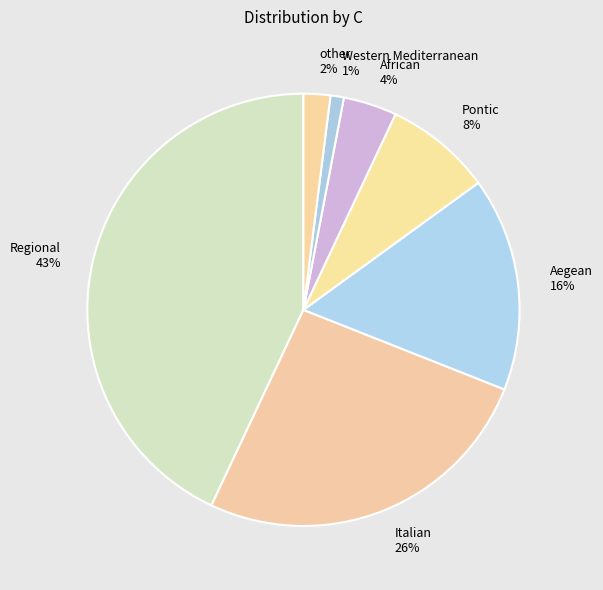

To the nearest percent, what is the average slice percentage?

14%